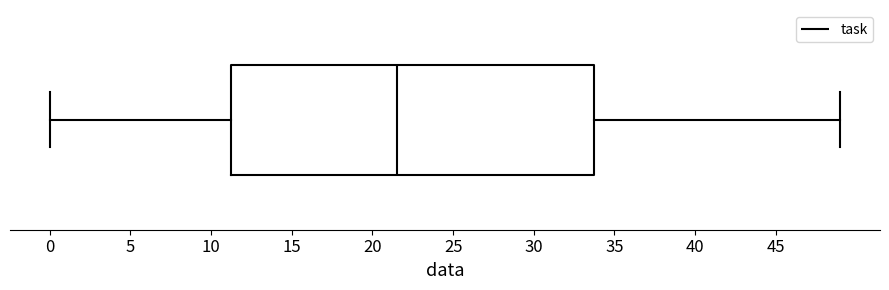

Read this box plot against the x-axis: the position of the median line, the range covered by the box, and the ends of both whiskers. The values are not printed on the chart, so give them approximately, as read against the axis.

median 21.5, box 11.5 to 34.0, whiskers 0.0 to 49.0